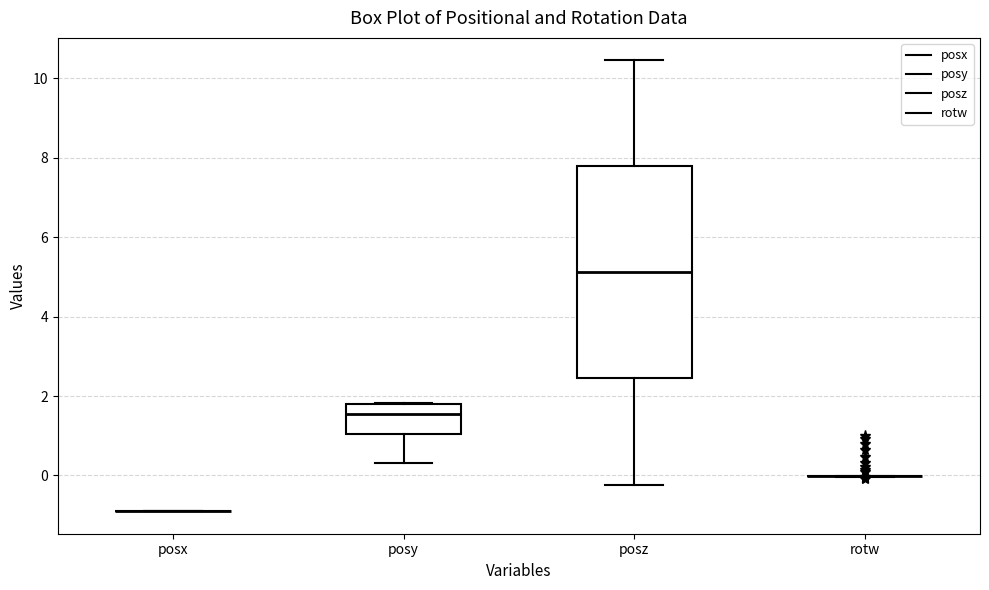

Reading left to right, transcribe this box plot: for each box, give where its median line is, the range the box spans, and where its two whiskers end, as read against the y-axis. The values are not printed on the chart, so give them approximately, as read against the axis.

posx: box collapsed to a line at -0.8, whiskers -0.8 to -0.8
posy: median 1.6, box 1.0 to 1.8, whiskers 0.4 to 1.8
posz: median 5.2, box 2.4 to 7.8, whiskers -0.2 to 10.4
rotw: box collapsed to a line at 0.0, whiskers 0.0 to 0.0